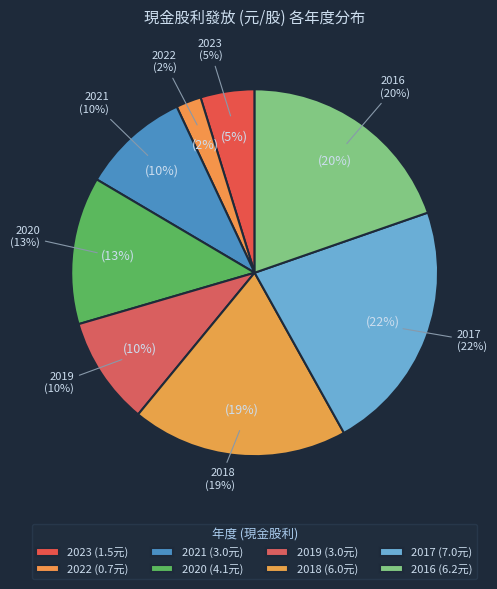

To the nearest percent, what portion does 2016 represent?

20%